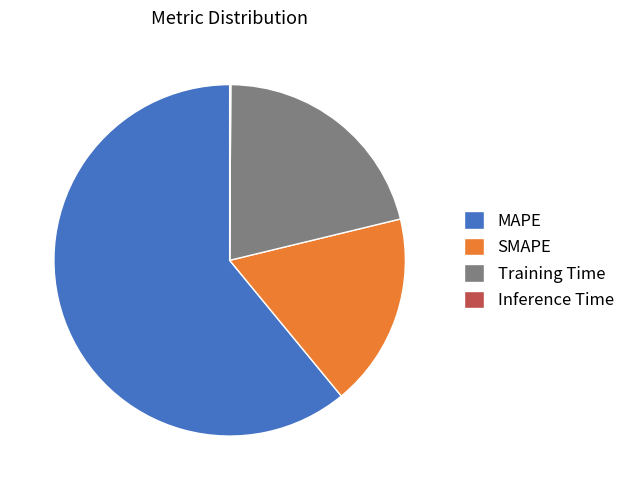

Is it true that Training Time is 21% of the pie?

True